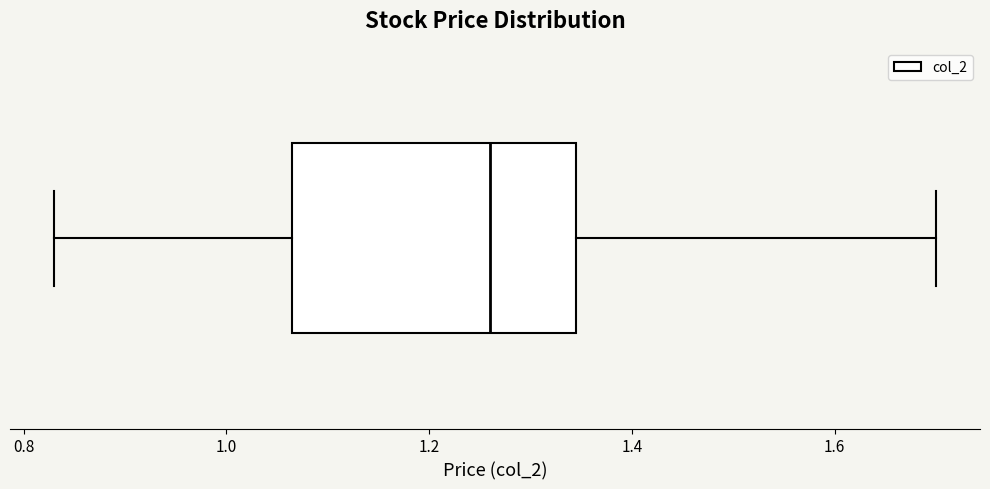

Transcribe this box plot: give where the median line is, the range the box spans, and where the two whiskers end, as read against the x-axis. The values are not printed on the chart, so give them approximately, as read against the axis.

median 1.26, box 1.06 to 1.34, whiskers 0.84 to 1.70